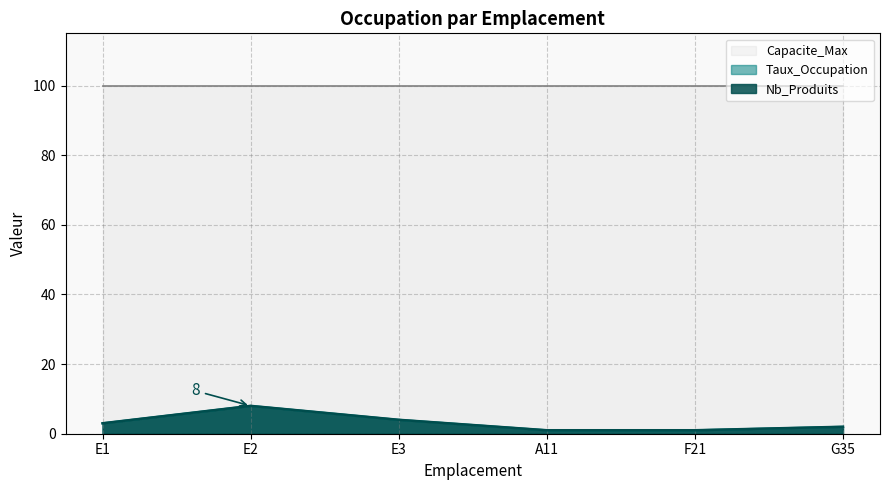

What is the sum of the Nb_Produits values at E3 and E2?

12